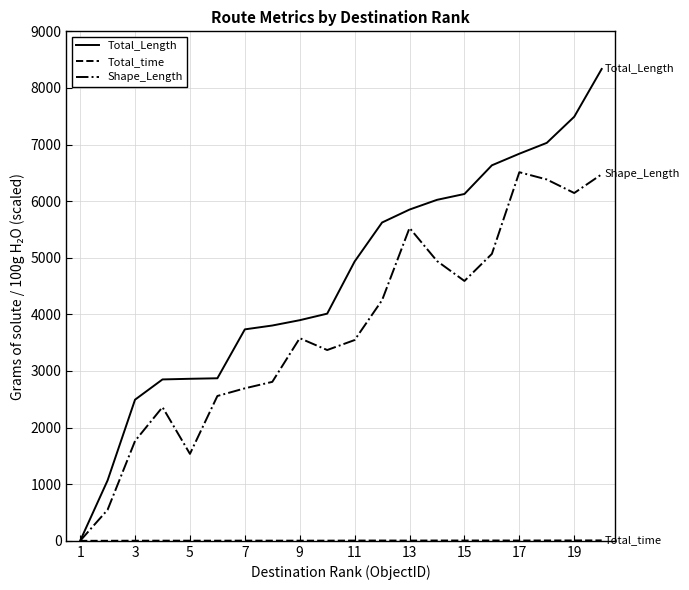

What is the maximum value shown in the chart?

8335.2